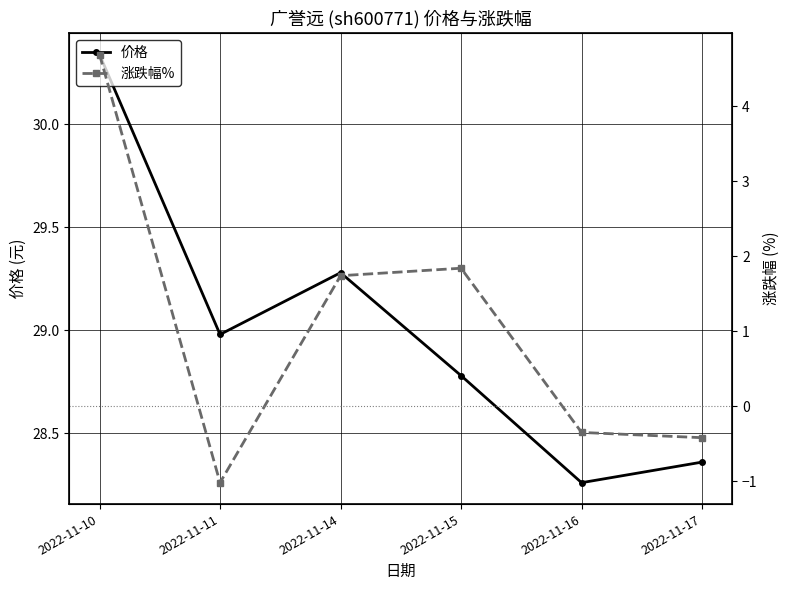

How many positive values does the 涨跌幅% series have?

3